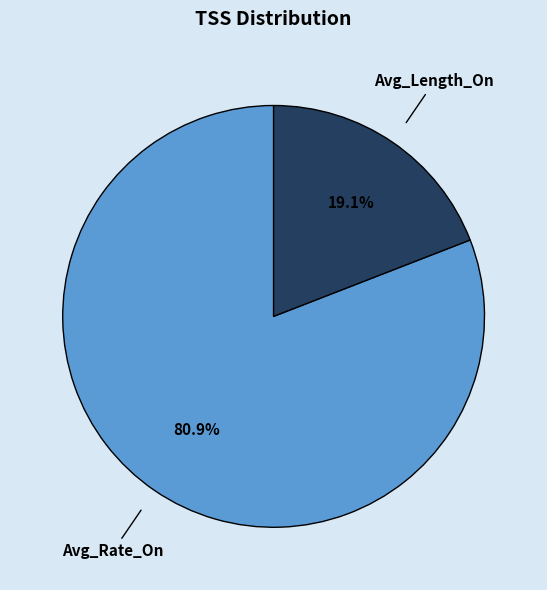

Is there a majority slice in this chart?

Yes